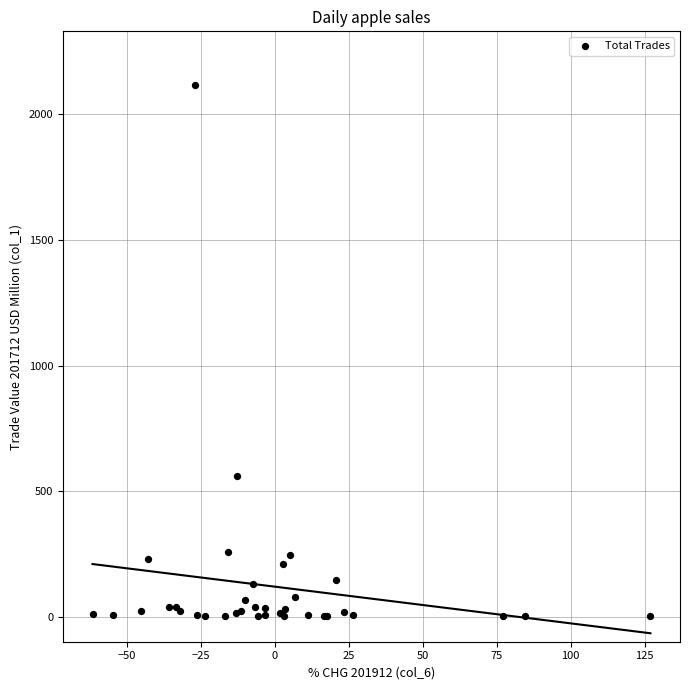

What Y value in the scatter plot is closest to 1060?

560.7